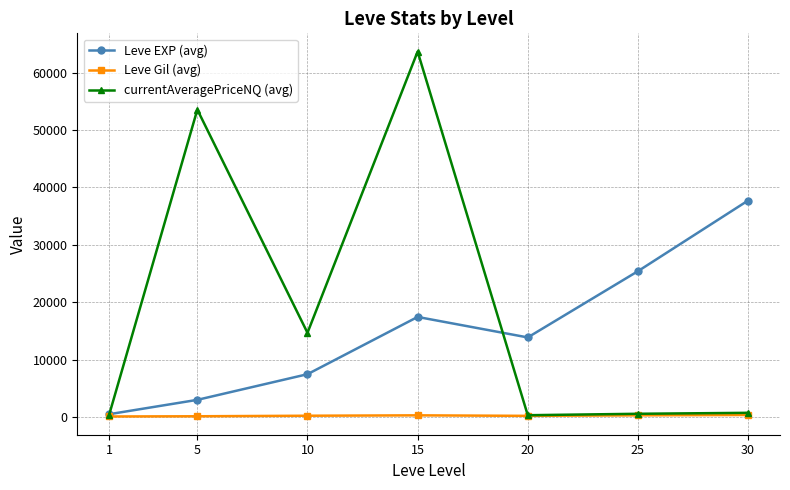

The value of Leve EXP (avg) at 5 is 3008.3. True or false?

True